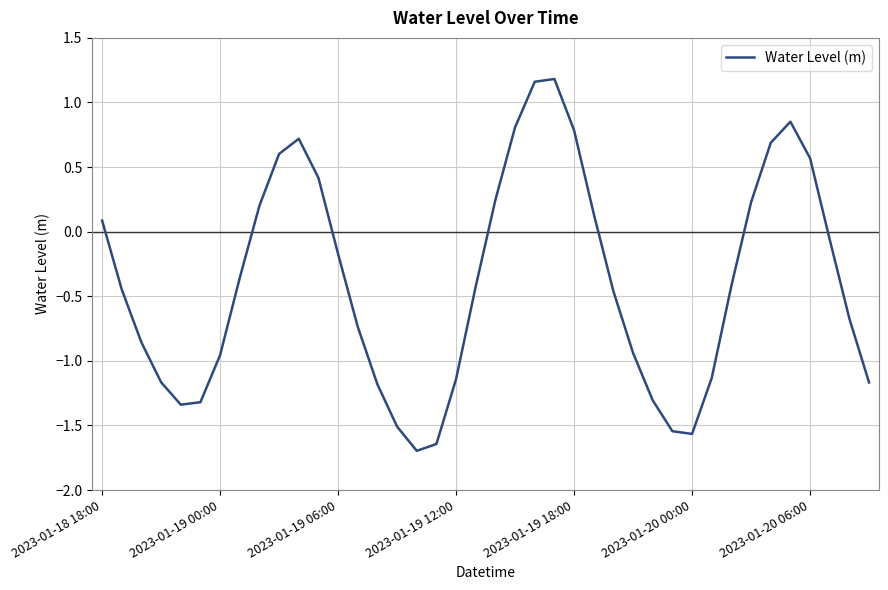

Does the chart have visible grid lines?

Yes